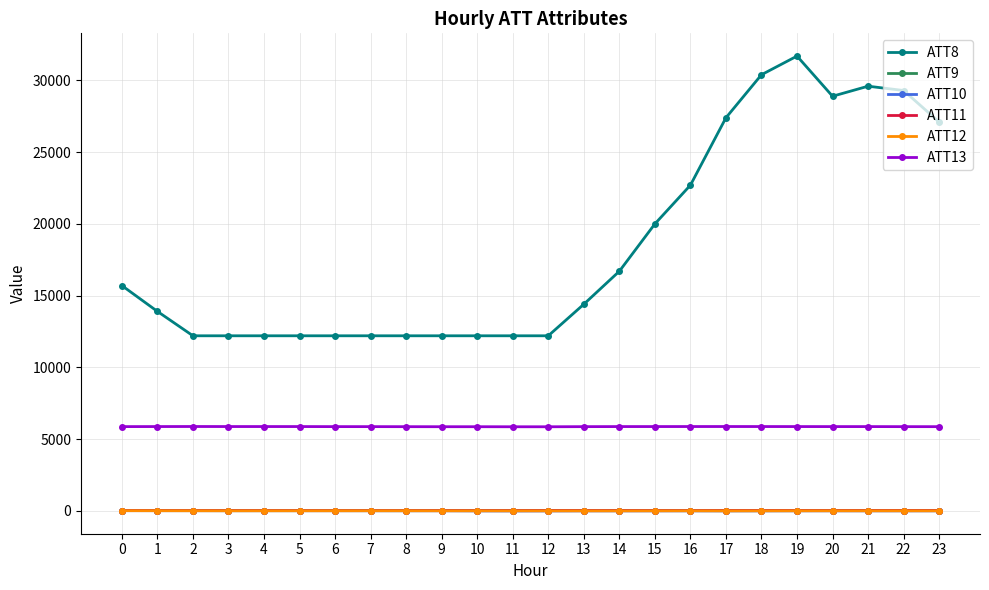

True or false: ATT12 and ATT11 intersect in this chart.

False